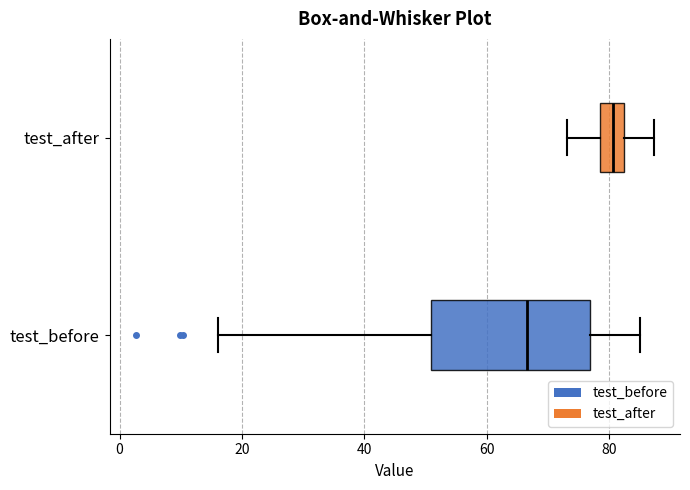

Where does the median line of the box for test_after sit on the x-axis? The values are not printed on the chart, so give them approximately, as read against the axis.

80